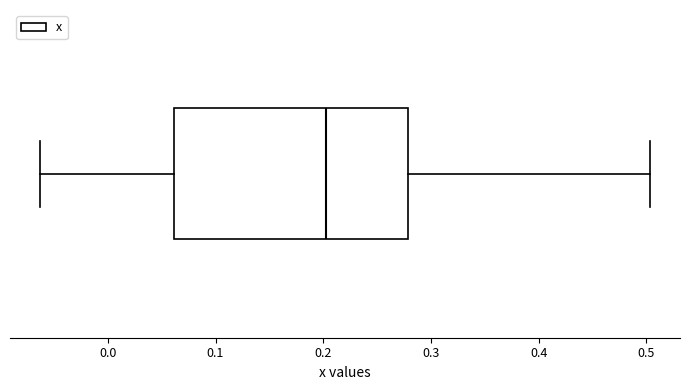

Read this box plot against the x-axis: the position of the median line, the range covered by the box, and the ends of both whiskers. The values are not printed on the chart, so give them approximately, as read against the axis.

median 0.20, box 0.06 to 0.28, whiskers -0.06 to 0.50